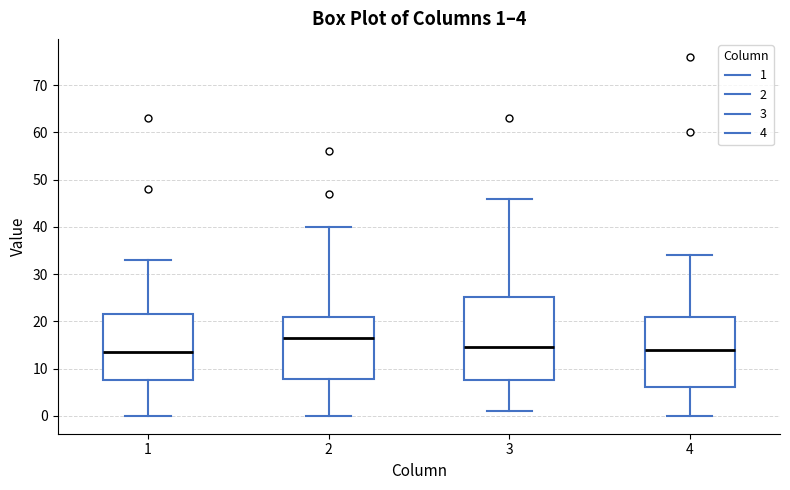

Comparing the boxes themselves (not the whiskers), which one is the tallest?

3